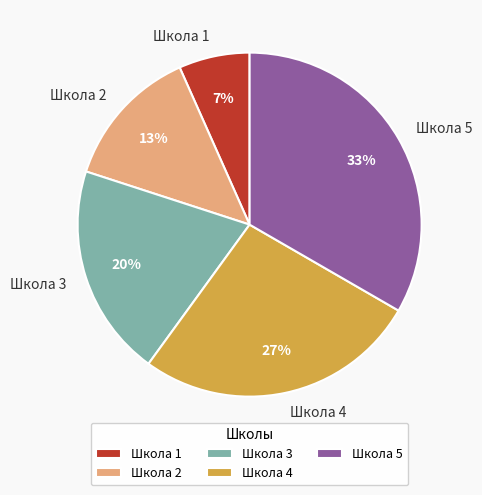

Which category has the biggest portion of the pie?

Школа 5